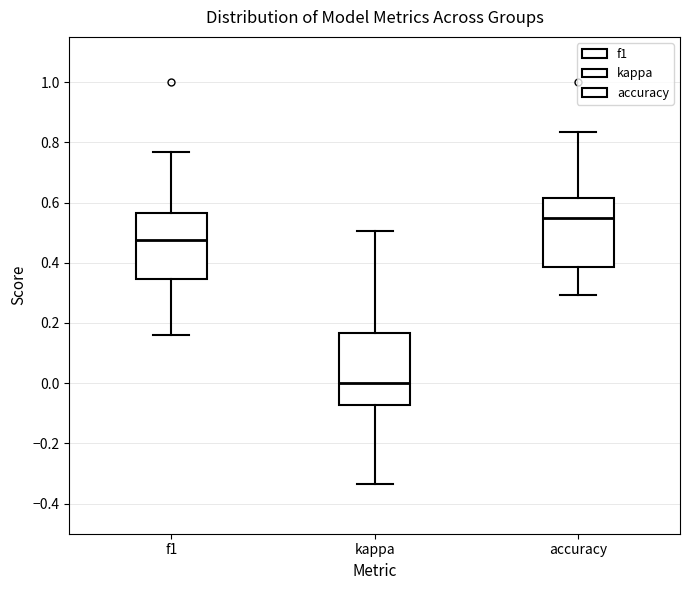

Which box's median line is the highest?

accuracy